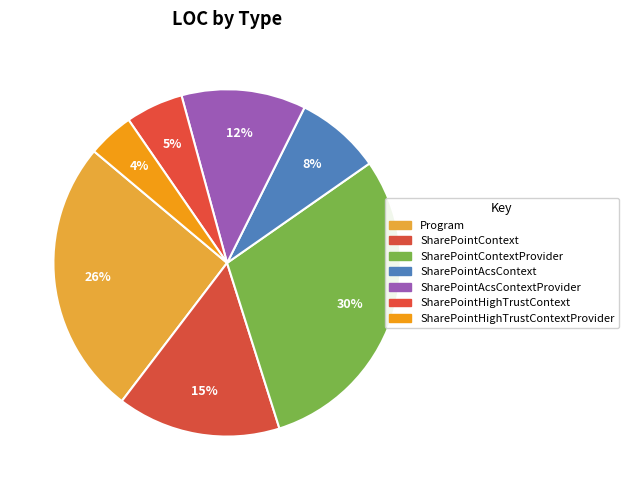

Which slice is the largest?

SharePointContextProvider